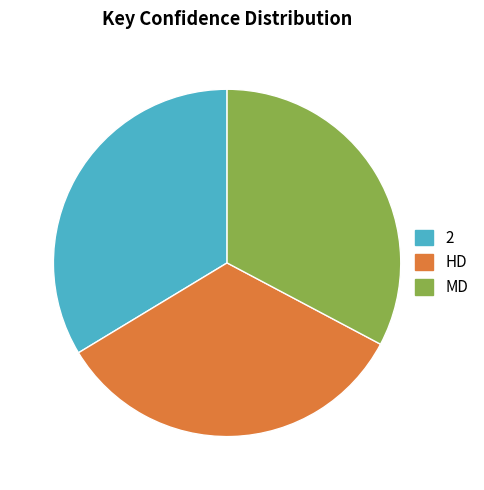

The MD slice represents 33% of the pie. True or false?

True